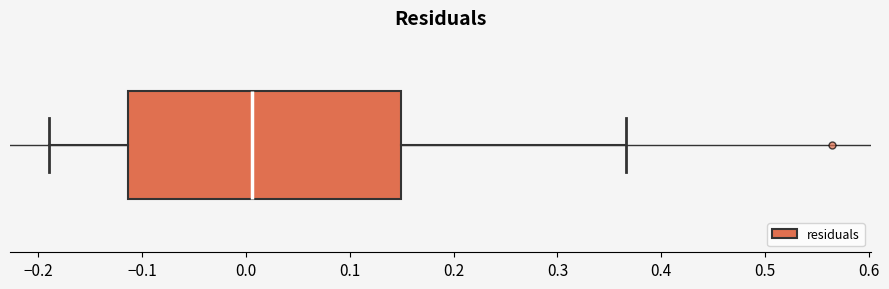

Read this box plot against the x-axis: the position of the median line, the range covered by the box, and the ends of both whiskers. The values are not printed on the chart, so give them approximately, as read against the axis.

median 0.01, box -0.11 to 0.15, whiskers -0.19 to 0.37